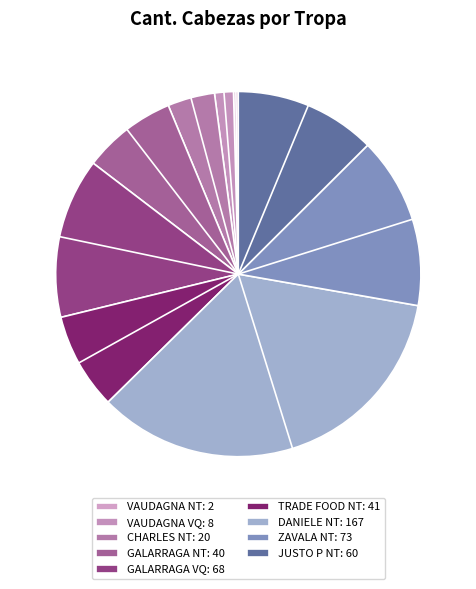

To the nearest percent, what is the difference between the largest and smallest slice percentages?

34%